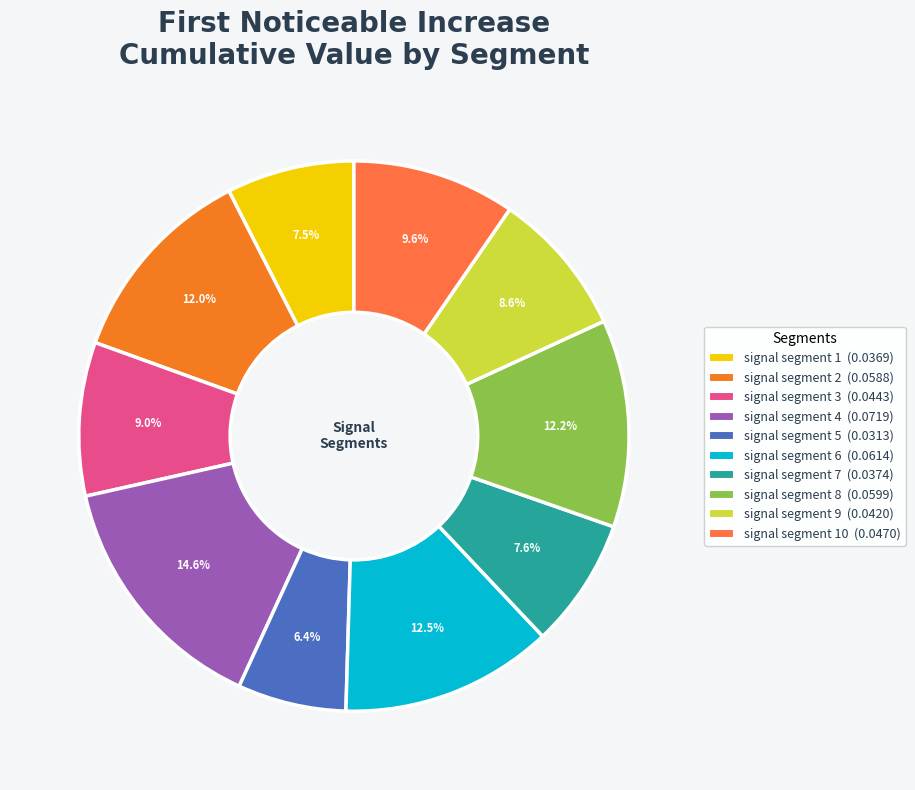

To the nearest percent, what is the difference between the largest and smallest slice percentages?

8%